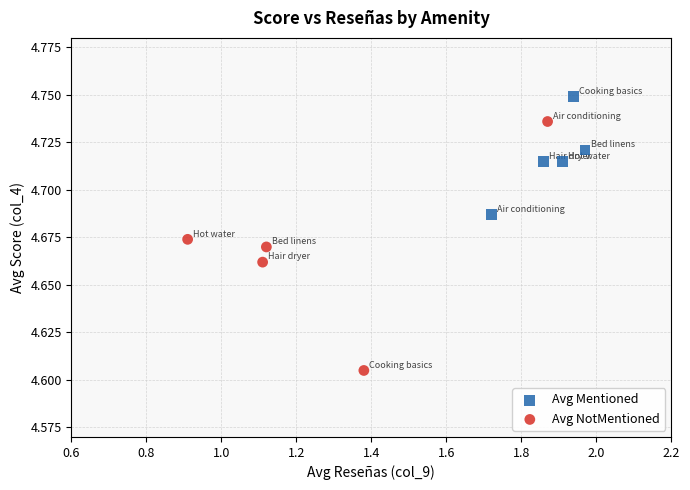

Which series has the widest spread of Y values?

Avg NotMentioned